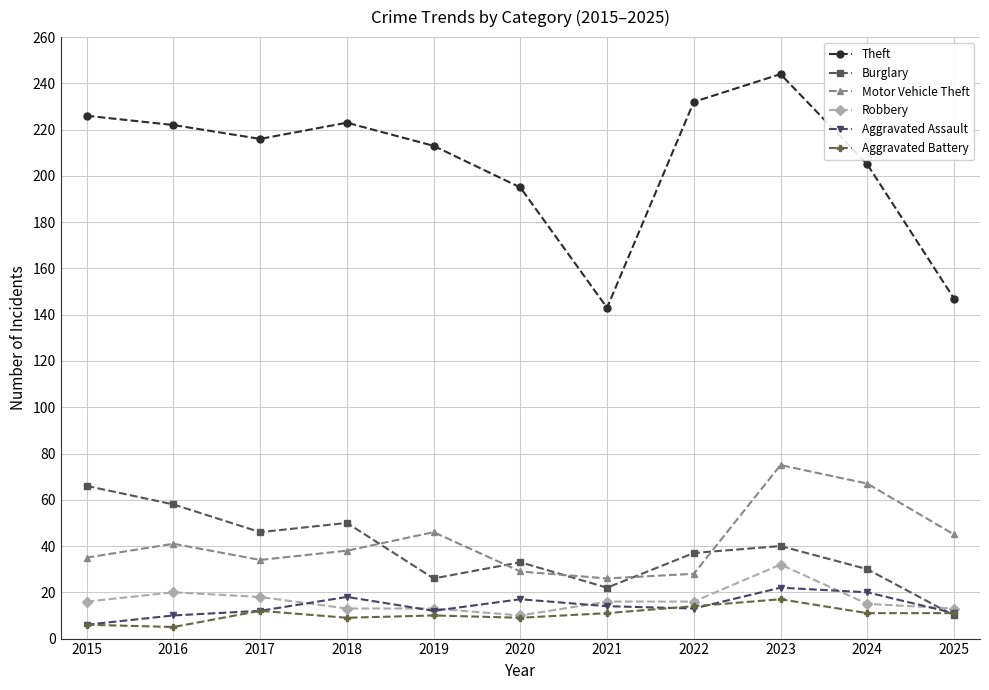

Which series has the largest range (max minus min)?

Theft